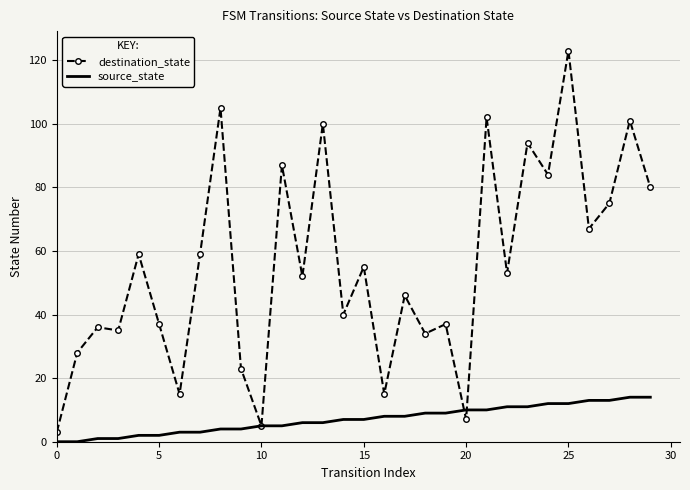

What is the difference between the maximum and minimum values in the source_state series?

14